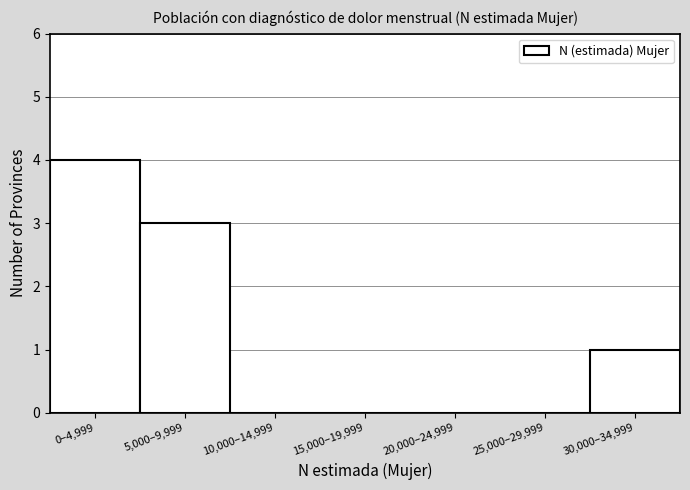

Reading left to right, extract all data points from this chart.

0–4,999=4	5,000–9,999=3	10,000–14,999=0	15,000–19,999=0	20,000–24,999=0	25,000–29,999=0	30,000–34,999=1